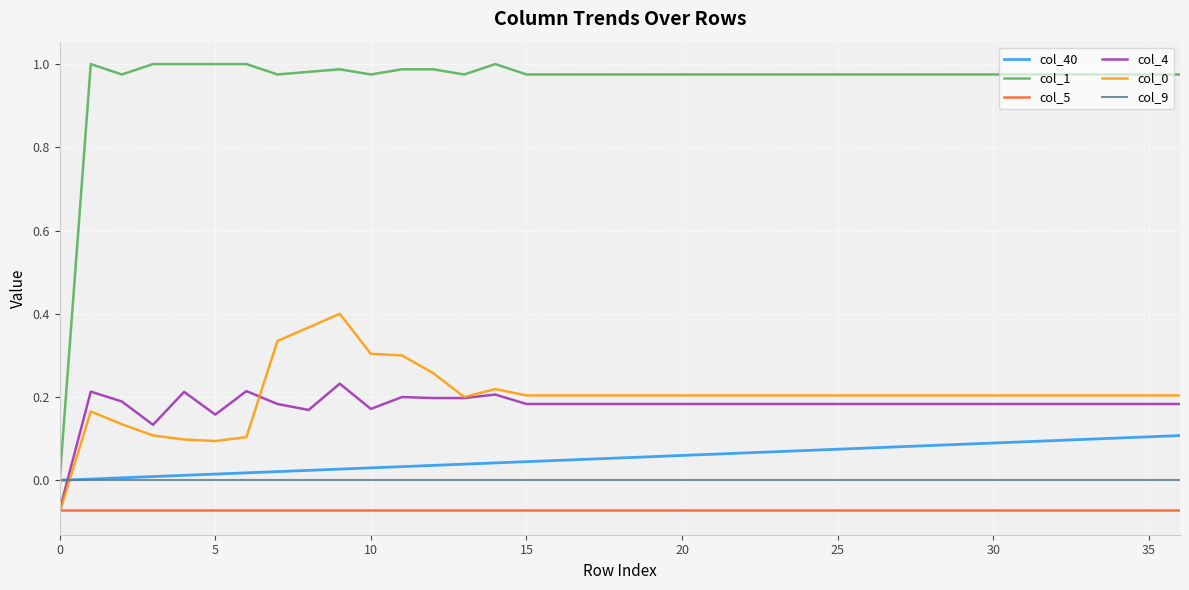

Which series has the largest total across all categories?

col_1